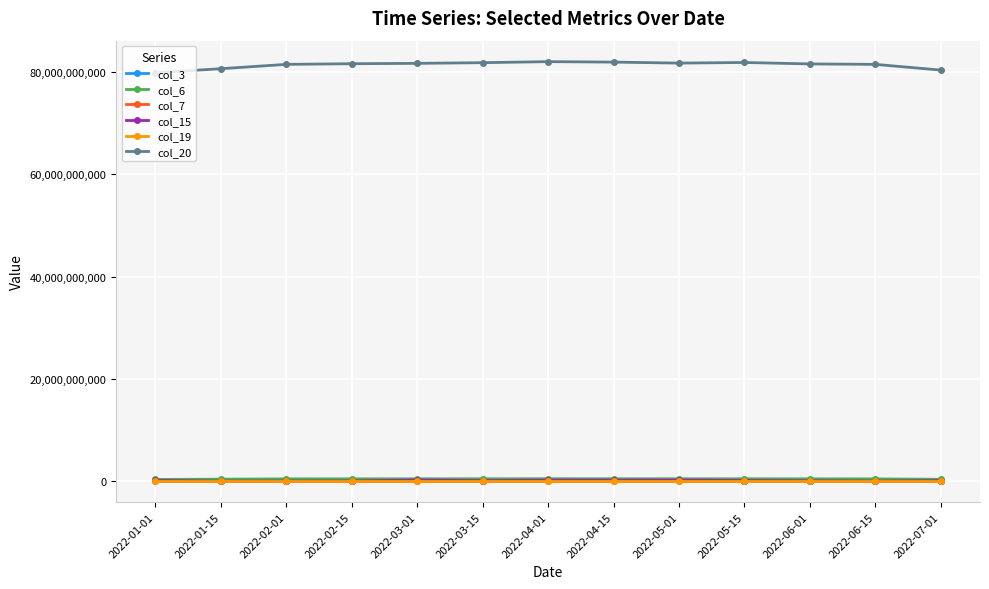

Does the chart have visible grid lines?

Yes